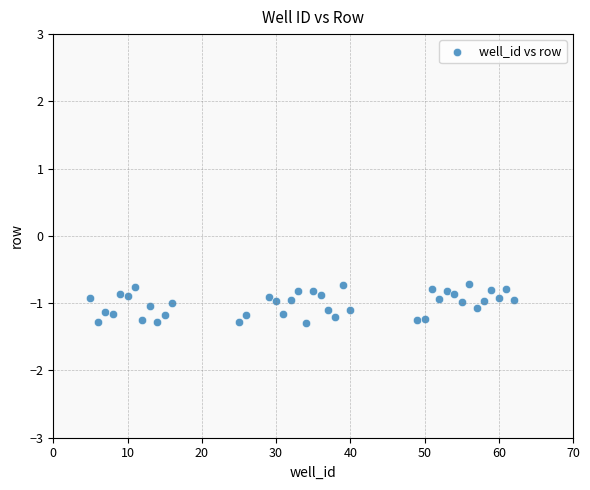

What is the range of Y values (max minus min)?

0.6